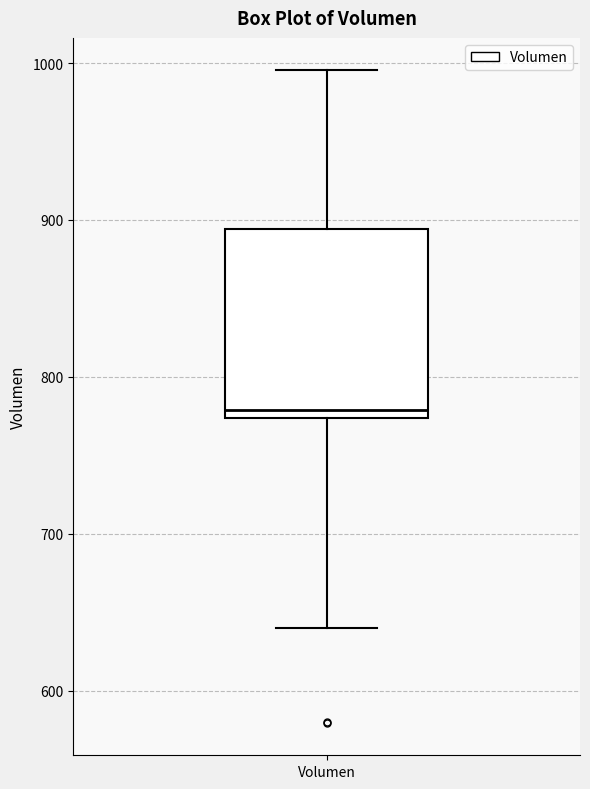

Read this box plot against the y-axis: the position of the median line, the range covered by the box, and the ends of both whiskers. The values are not printed on the chart, so give them approximately, as read against the axis.

median 780, box 770 to 890, whiskers 640 to 1000